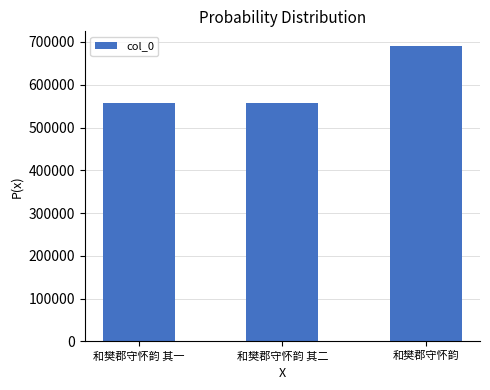

What is the sum of the values at 和樊郡守怀韵 其一 and 和樊郡守怀韵?

1248524